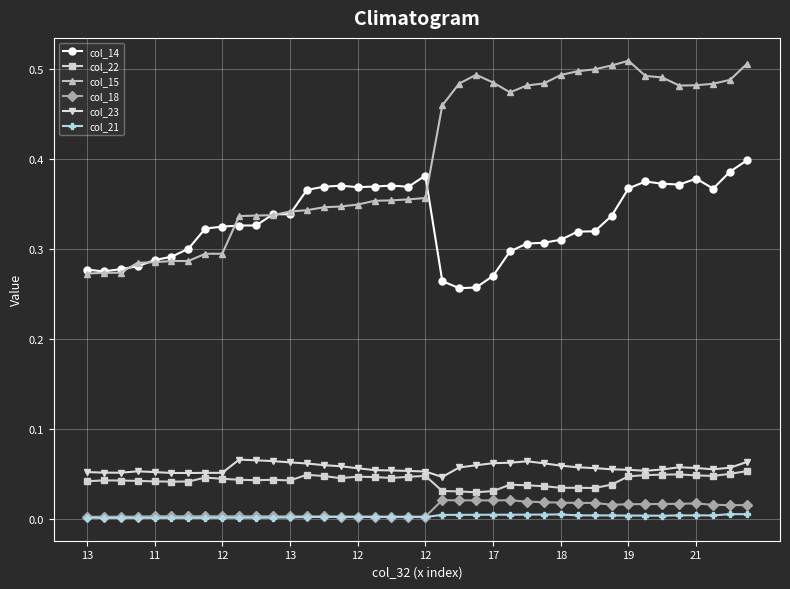

Which series has the largest range (max minus min)?

col_15